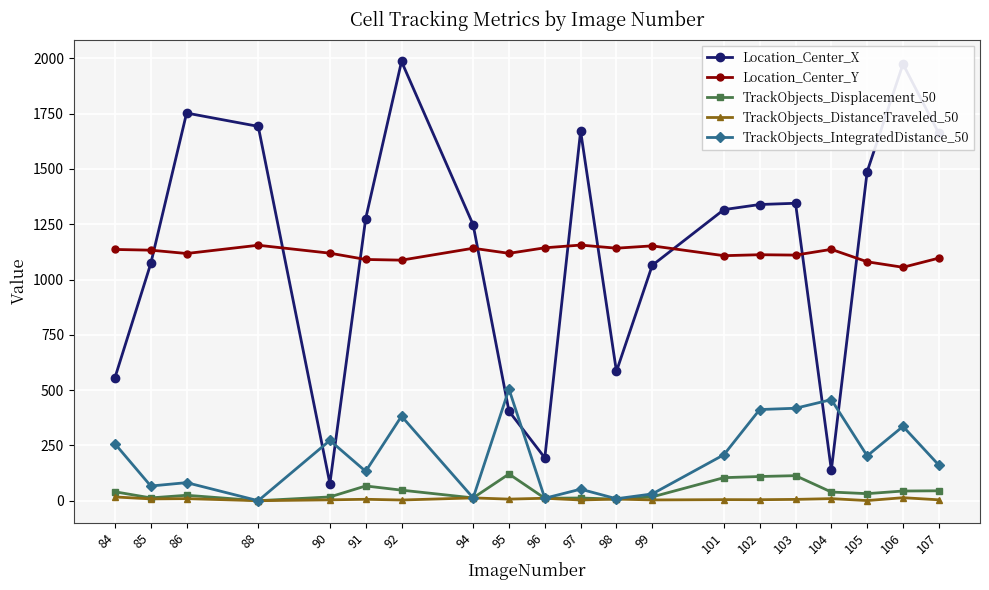

Which series has the largest range (max minus min)?

Location_Center_X